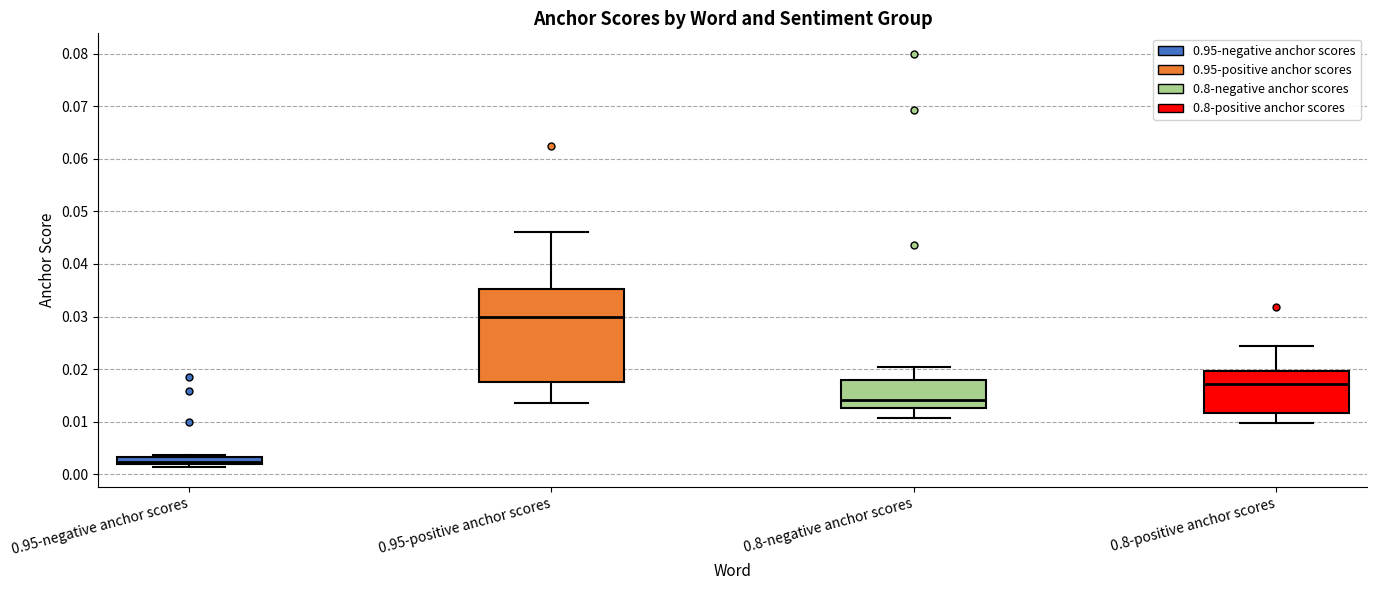

Comparing the boxes themselves (not the whiskers), which one is the tallest?

0.95-positive anchor scores